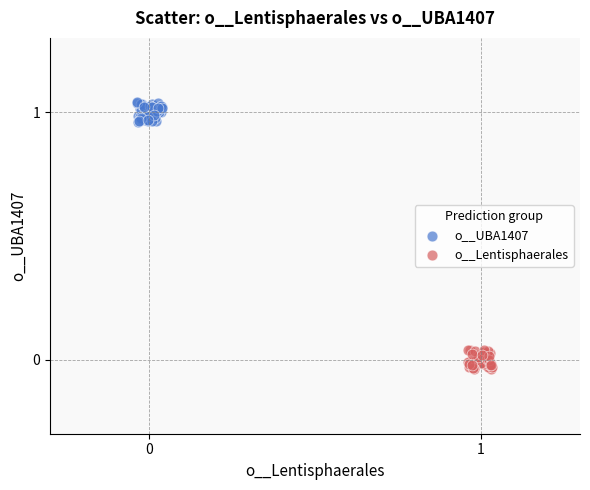

Which series contains the lowest Y value?

o__Lentisphaerales